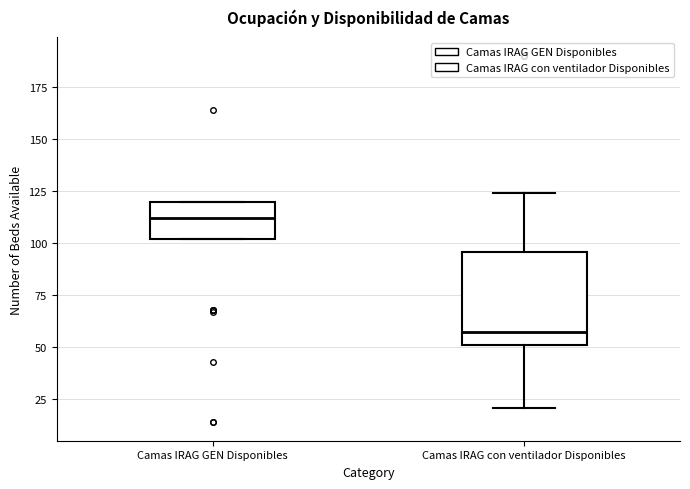

Reading left to right, transcribe this box plot: for each box, give where its median line is, the range the box spans, and where its two whiskers end, as read against the y-axis. The values are not printed on the chart, so give them approximately, as read against the axis.

Camas IRAG GEN Disponibles: median 110, box 100 to 120, whiskers 100 to 120
Camas IRAG con ventilador Disponibles: median 60, box 50 to 95, whiskers 20 to 125